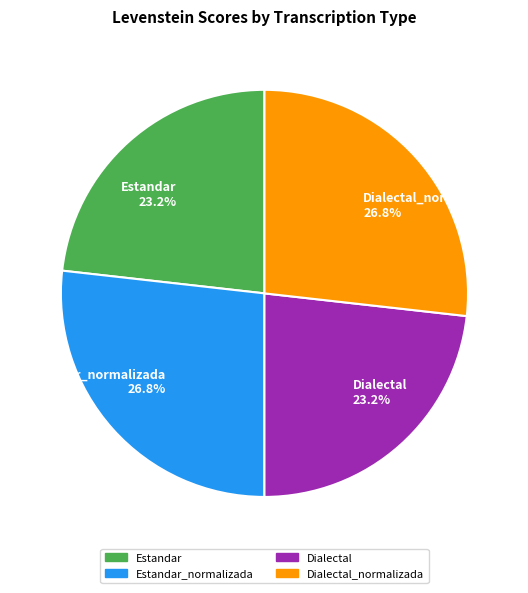

What is the ratio of the value at Estandar_normalizada 26.8% to the value at Estandar 23.2%?

1.2